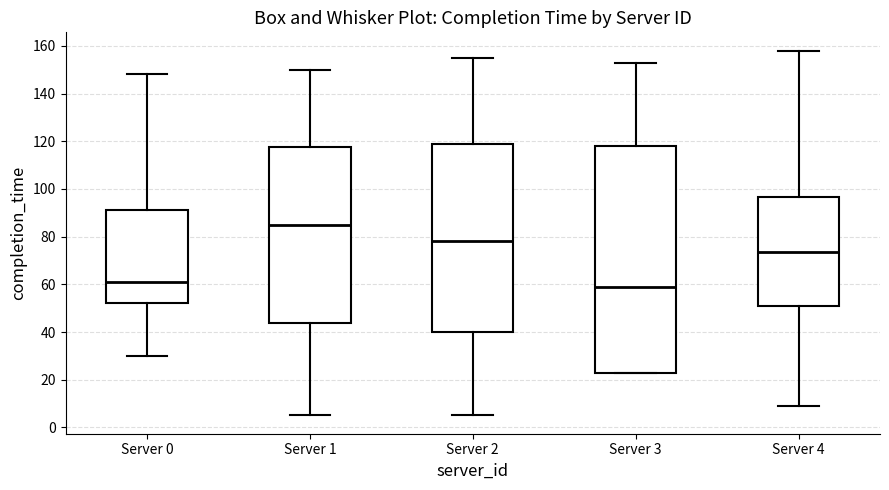

Which box's median line is the highest?

Server 1